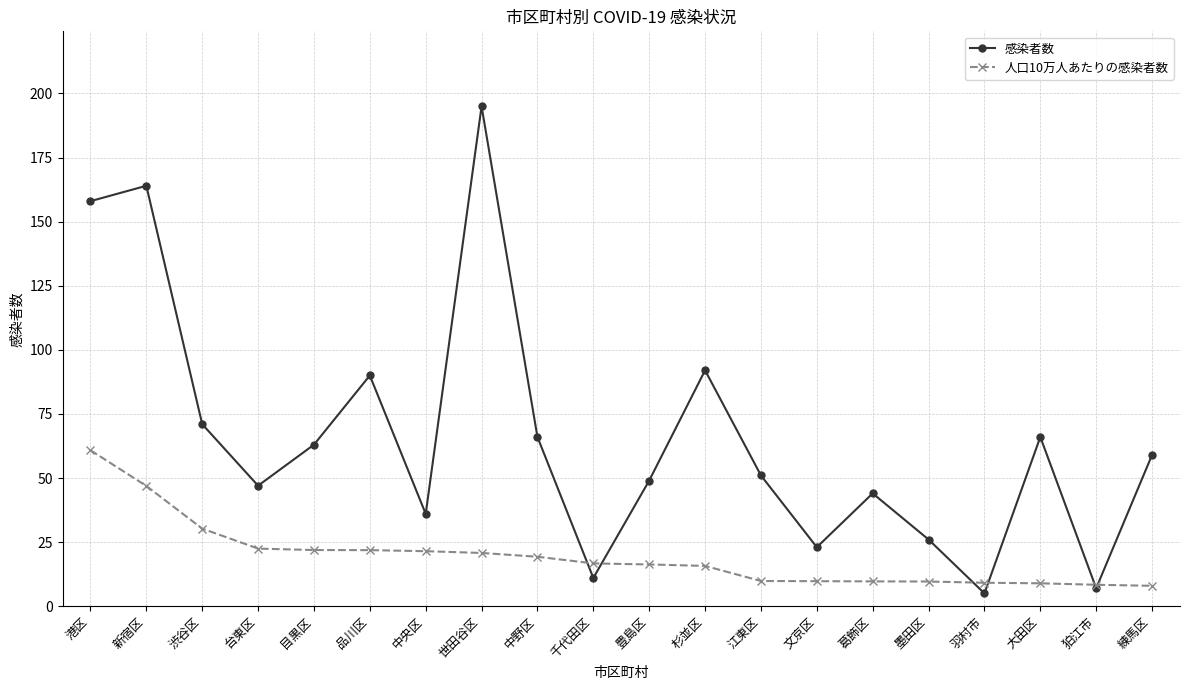

Rank the series by their maximum value, from lowest to highest.

人口10万人あたりの感染者数, 感染者数